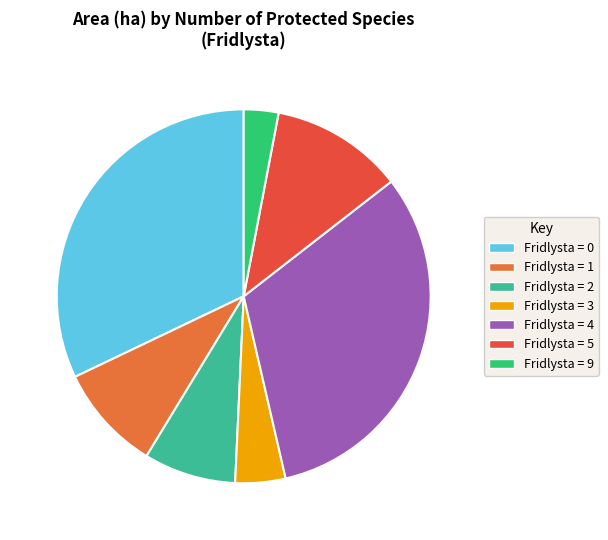

Which slice is the smallest?

Fridlysta = 9